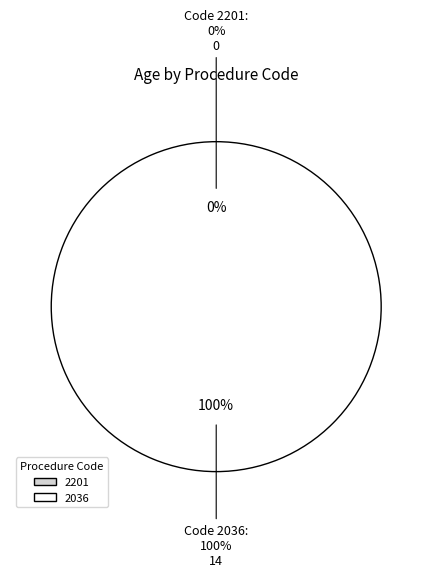

To the nearest percent, what portion does 2036 represent?

100%